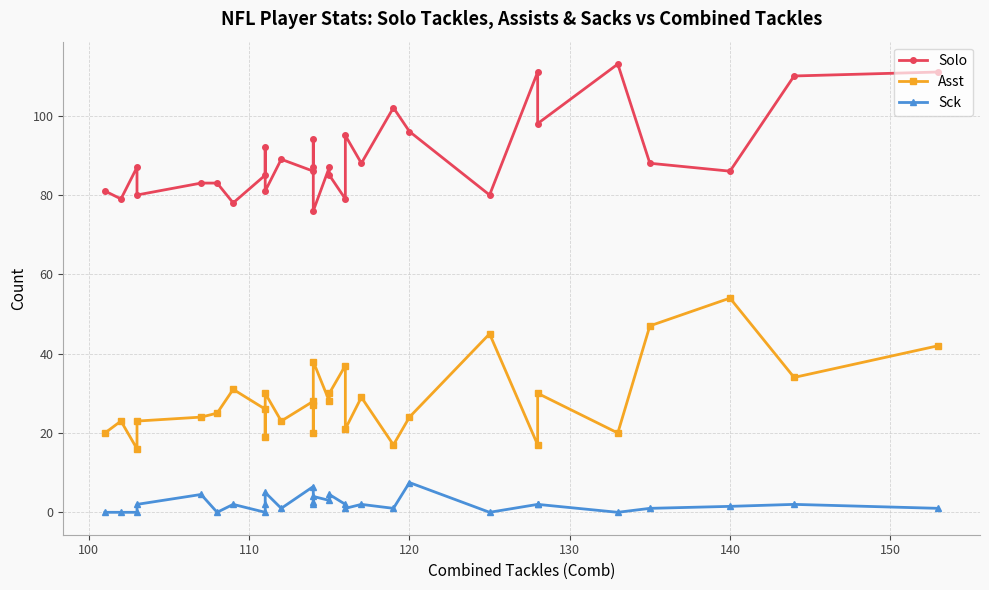

In Sck, how many points are lower than both neighbors (excluding endpoints)?

9